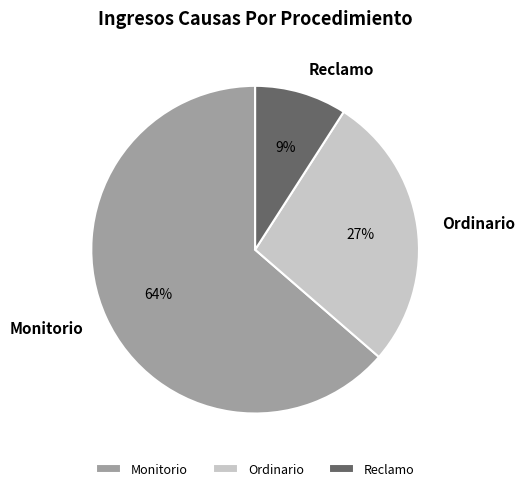

To the nearest percent, what is the difference between the Ordinario and Reclamo slice percentages?

18%